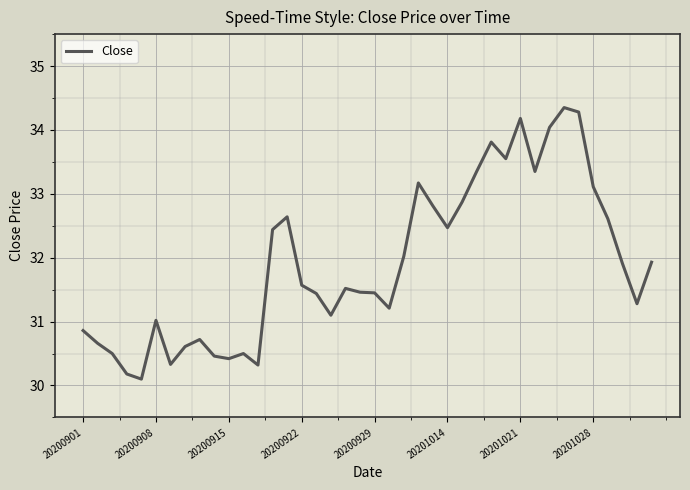

What is the smallest value displayed?

30.1